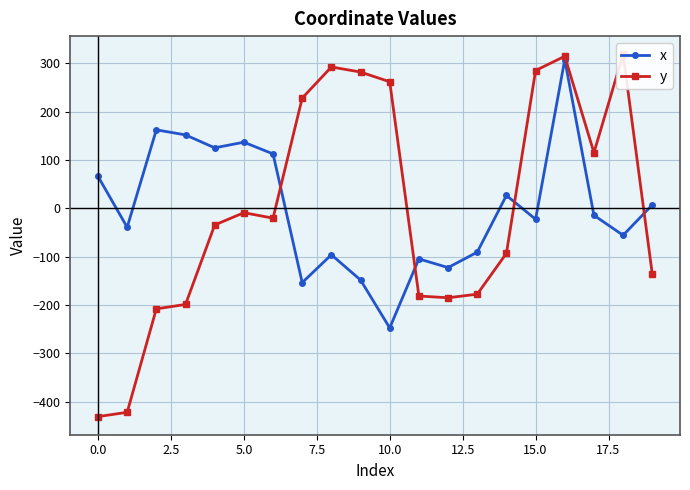

What is the difference between the maximum and minimum values in the x series?

555.2